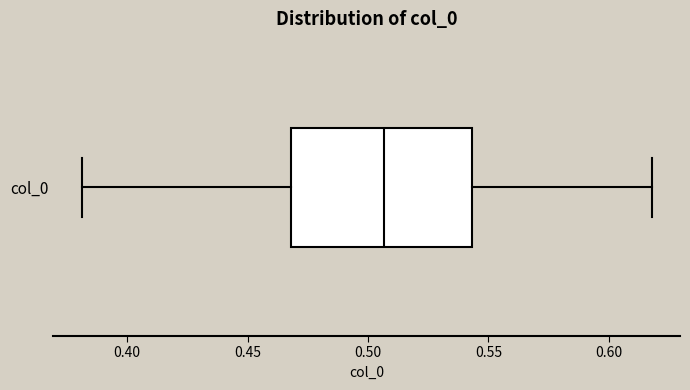

Where does the right whisker of the box for col_0 end on the x-axis? The values are not printed on the chart, so give them approximately, as read against the axis.

0.620